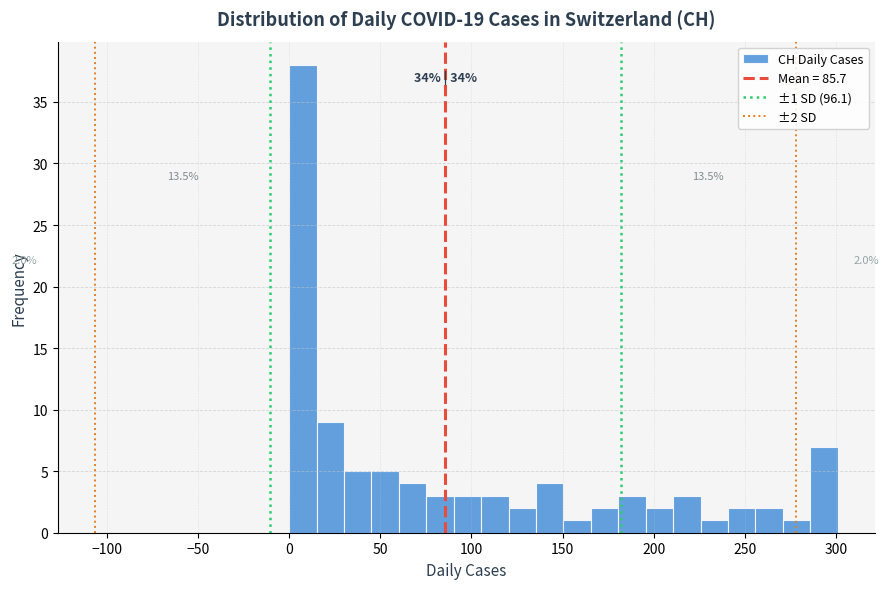

Read against the x-axis, roughly where is the centre of the tallest bar?

10